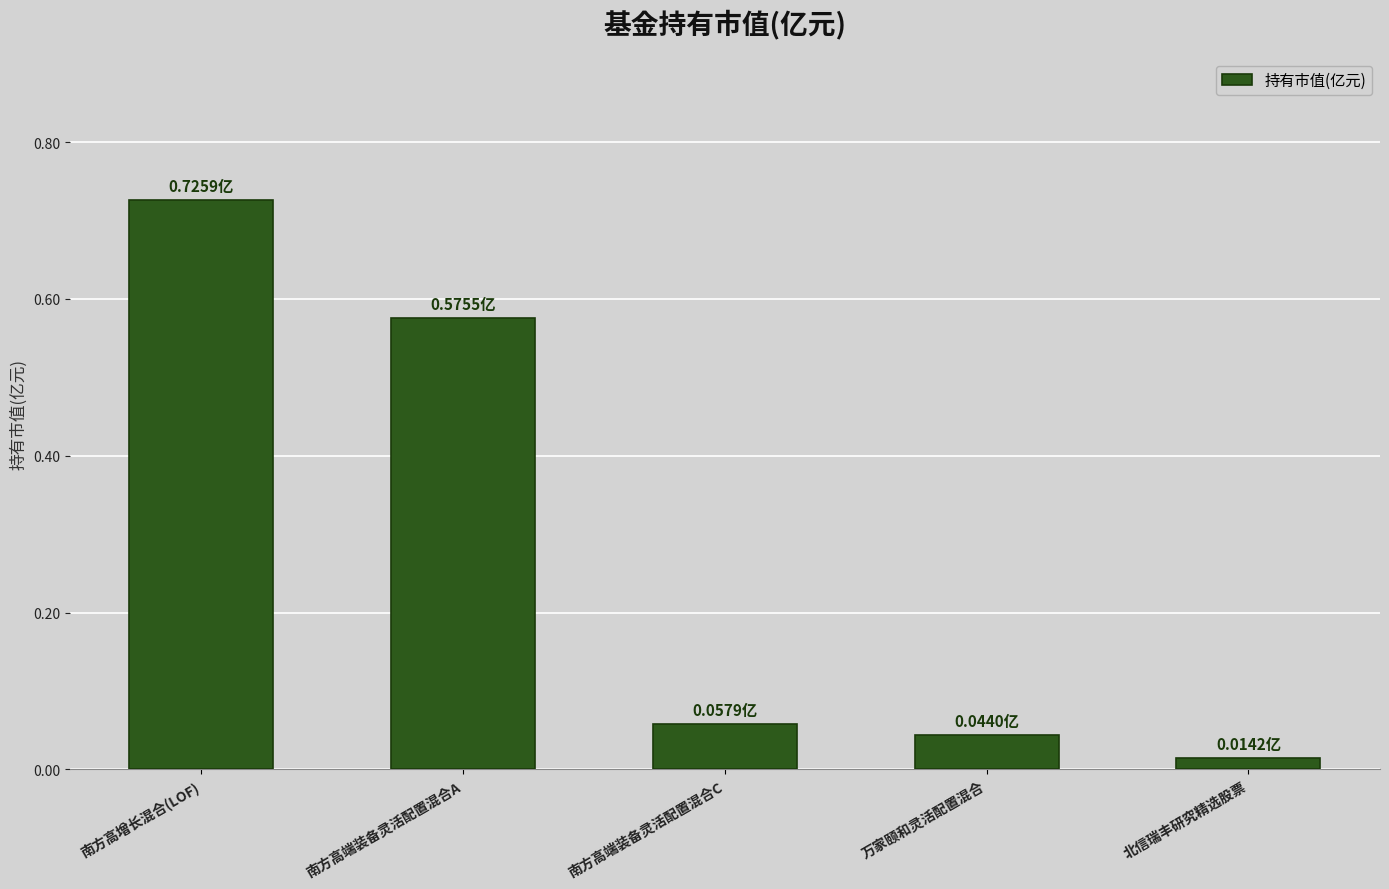

What position from the left is 南方高端装备灵活配置混合C?

3